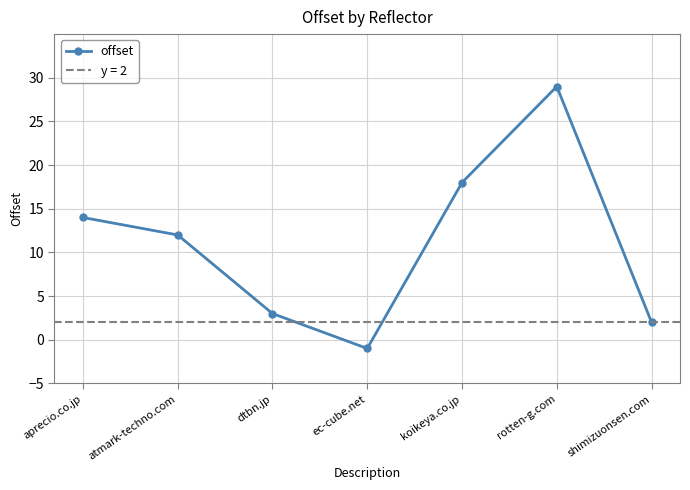

Approximately how many times larger is the value at dtbn.jp compared to rotten-g.com?

0.1